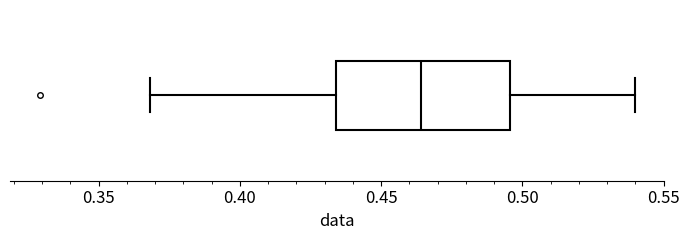

Read this box plot against the x-axis: the position of the median line, the range covered by the box, and the ends of both whiskers. The values are not printed on the chart, so give them approximately, as read against the axis.

median 0.465, box 0.435 to 0.495, whiskers 0.370 to 0.540